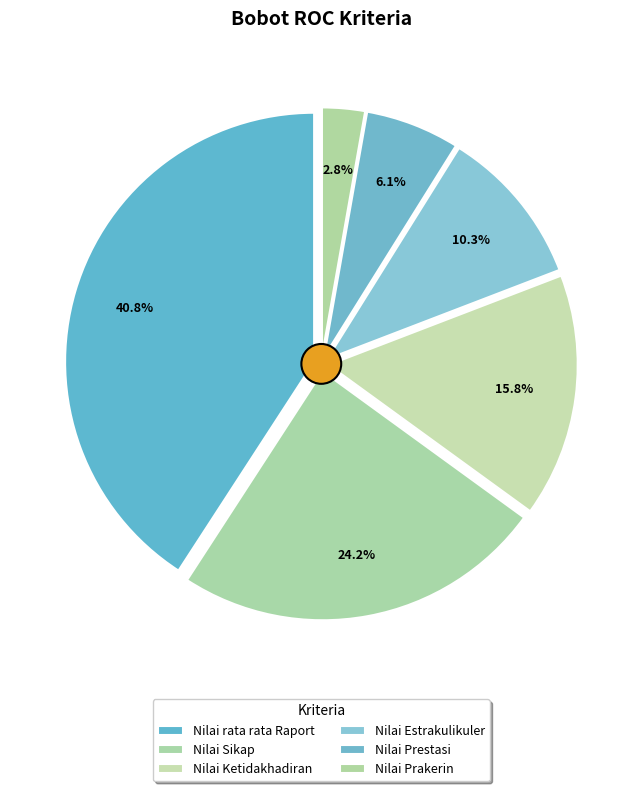

To the nearest percent, what is the combined percentage of Nilai Prestasi and Nilai Ketidakhadiran?

22%